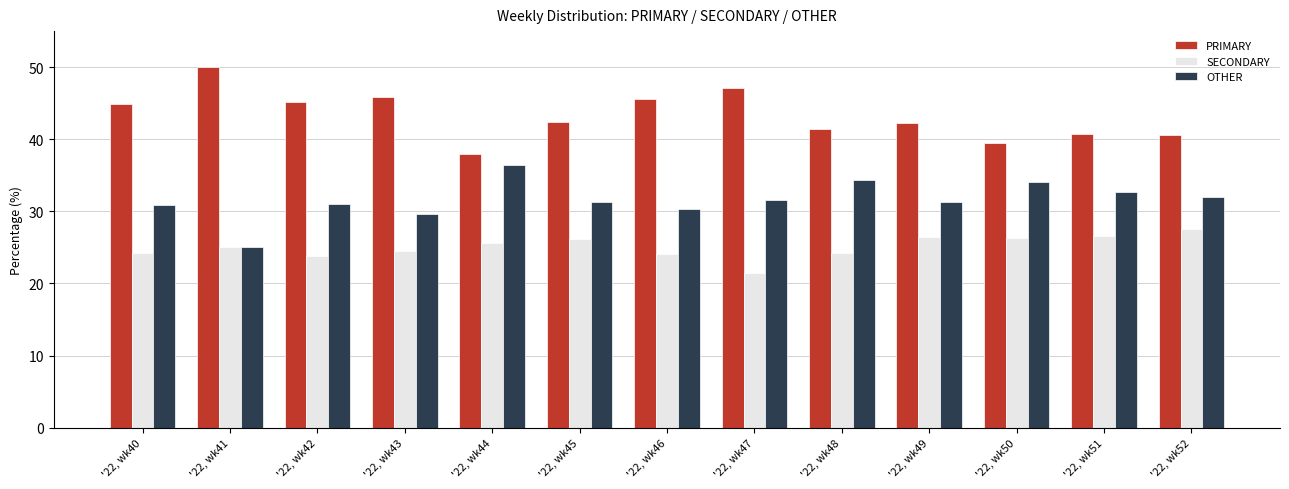

What is the difference between the second highest and second lowest values in the PRIMARY series?

7.5